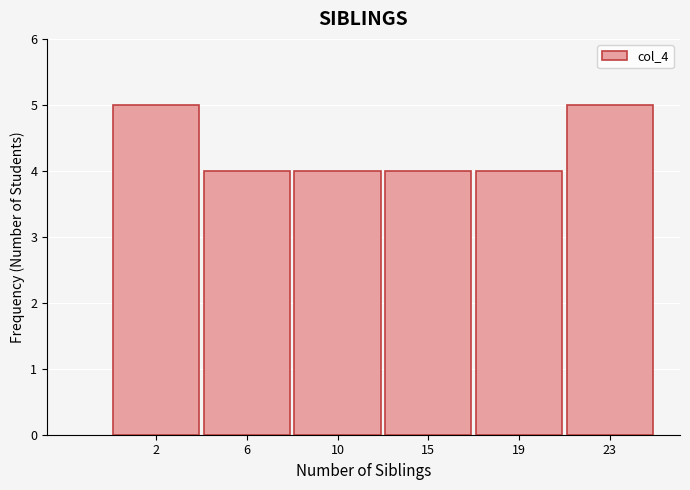

Reading right to left, what are all the values shown in this chart?

5	4	4	4	4	5